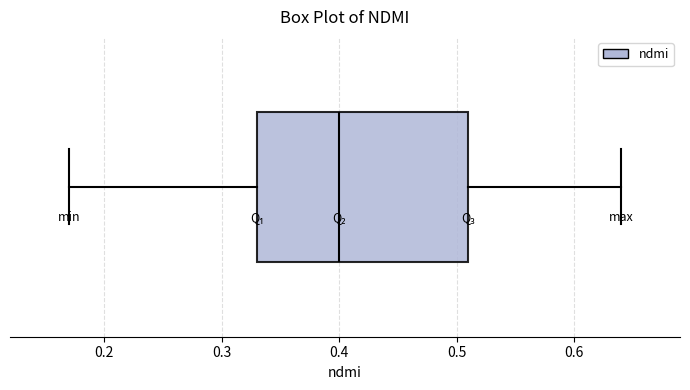

Read this box plot against the x-axis: the position of the median line, the range covered by the box, and the ends of both whiskers. The values are not printed on the chart, so give them approximately, as read against the axis.

median 0.40, box 0.33 to 0.51, whiskers 0.17 to 0.64